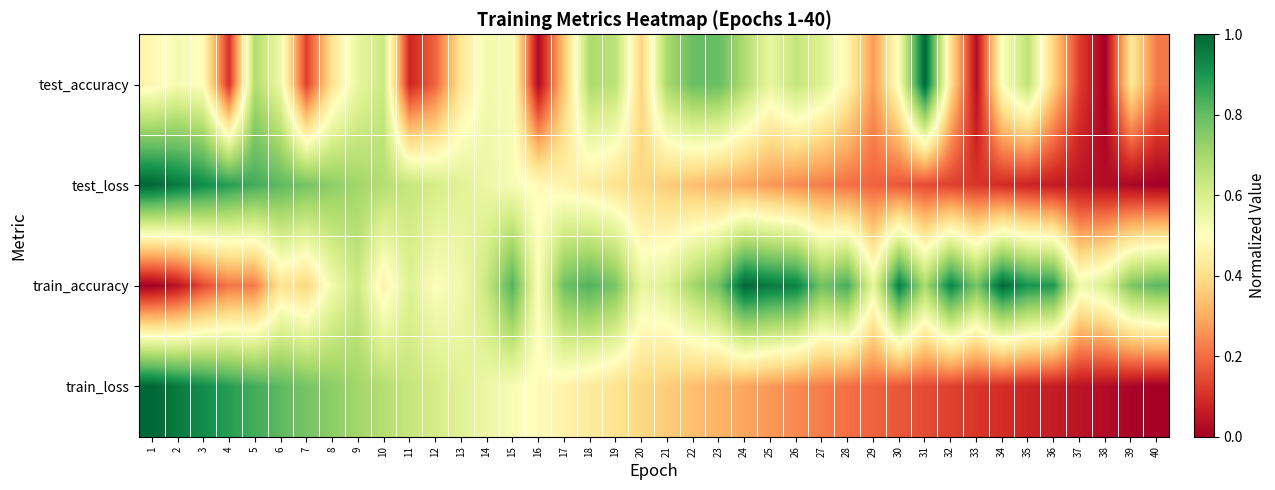

At how many categories does at least one series exceed 0?

40